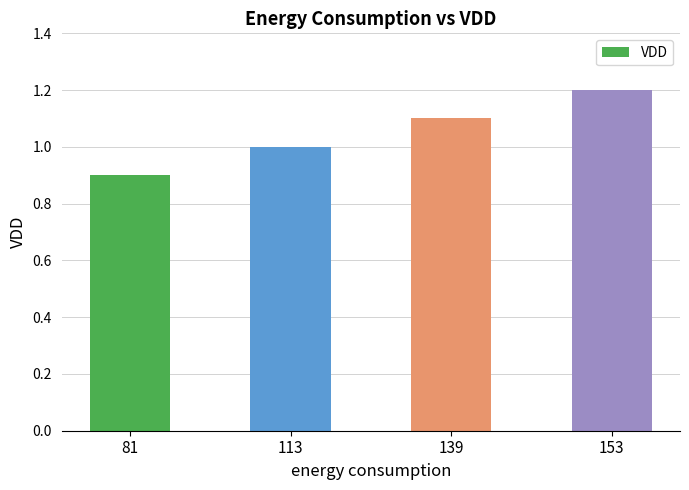

The chart shows a value of 0.4 at 81. True or false?

False